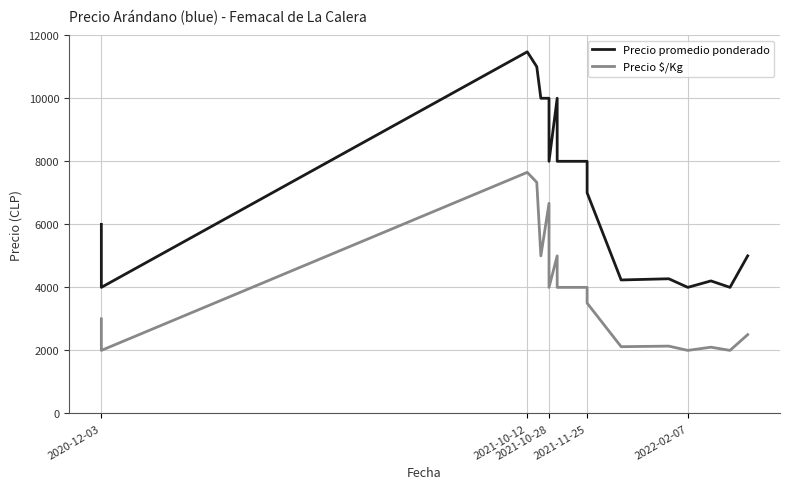

What is the difference between the maximum and minimum values in the Precio promedio ponderado series?

7474